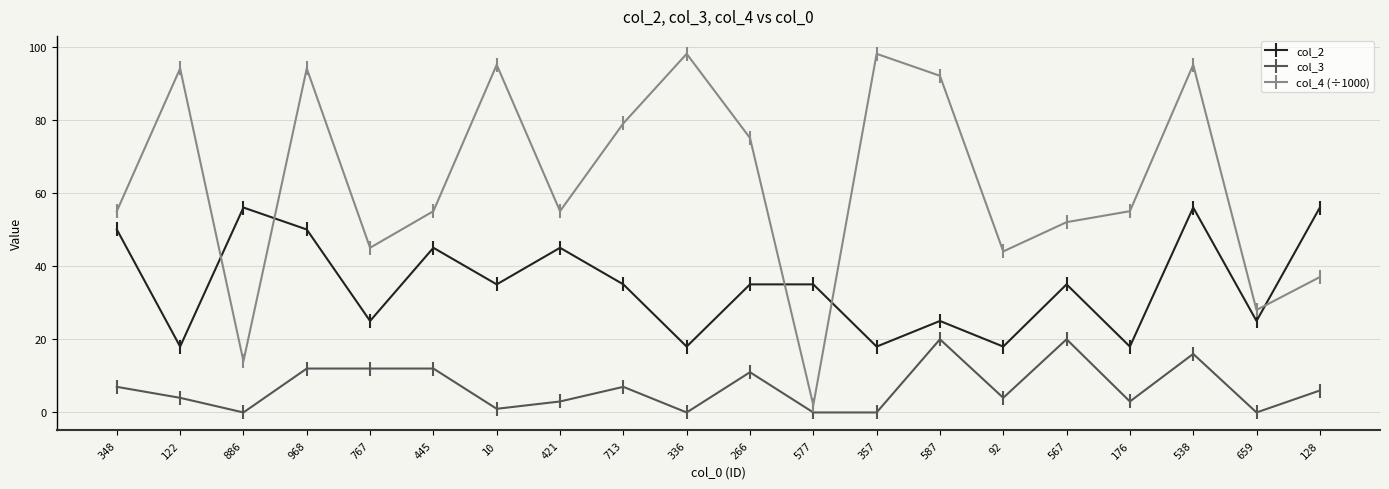

What is the greatest value displayed?

98